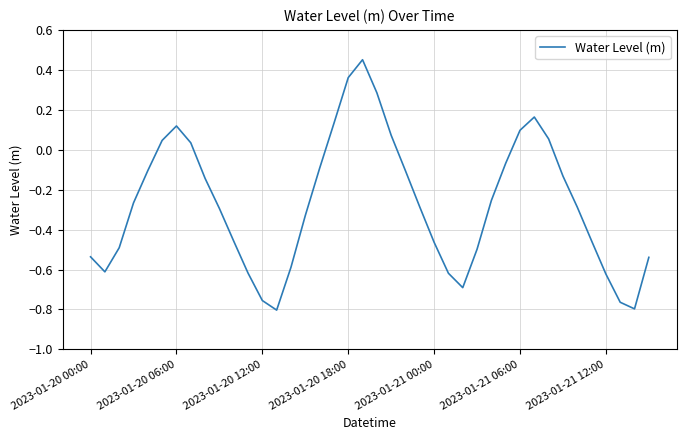

True or false: there are more than 0 points higher than both neighbors.

True